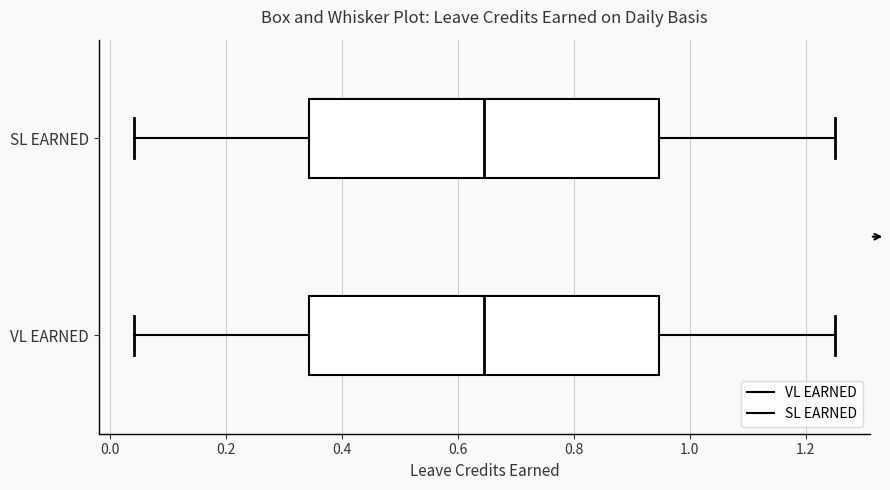

Reading bottom to top, read every box against the x-axis: the position of its median line, the range the box covers, and the ends of its whiskers. The values are not printed on the chart, so give them approximately, as read against the axis.

VL EARNED: median 0.64, box 0.34 to 0.94, whiskers 0.04 to 1.26
SL EARNED: median 0.64, box 0.34 to 0.94, whiskers 0.04 to 1.26